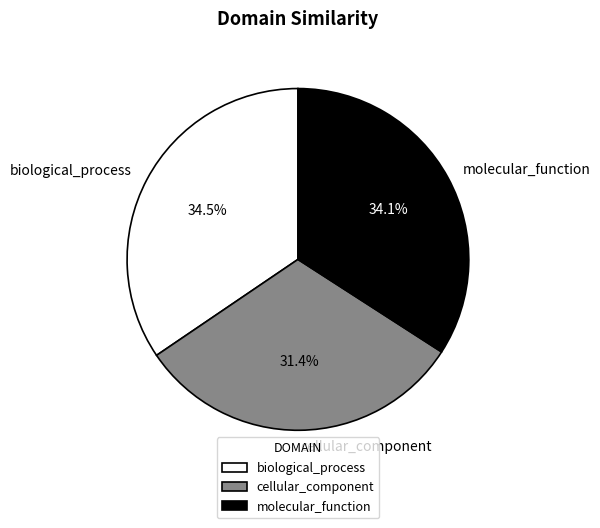

To the nearest percent, what portion does cellular_component represent?

31%